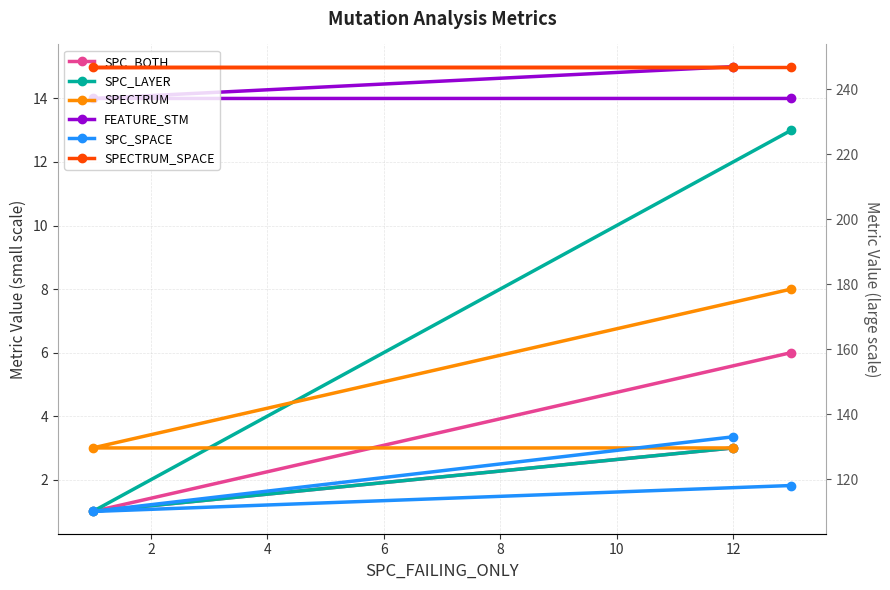

What is the average value of the SPC_LAYER series?

6